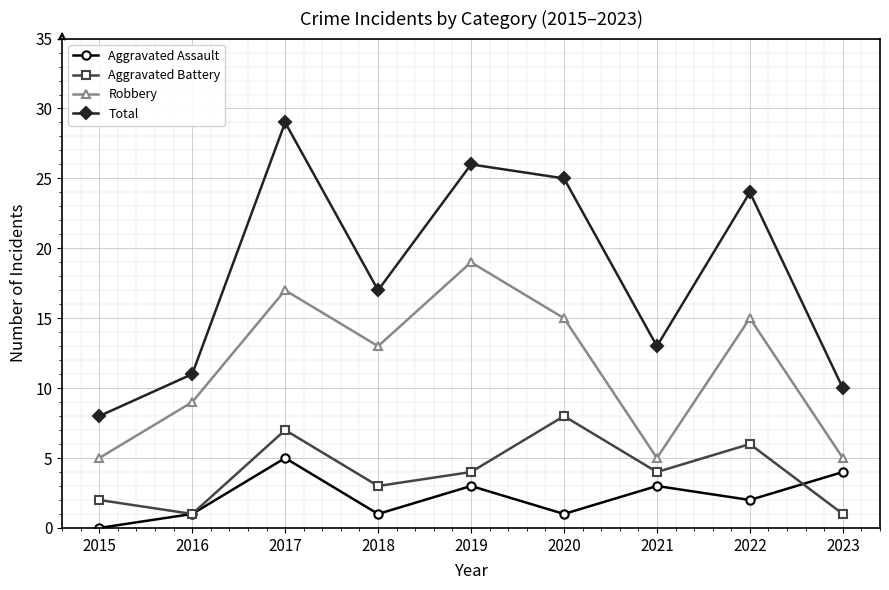

Between 2020 and 2023, which series saw the biggest shift?

Total